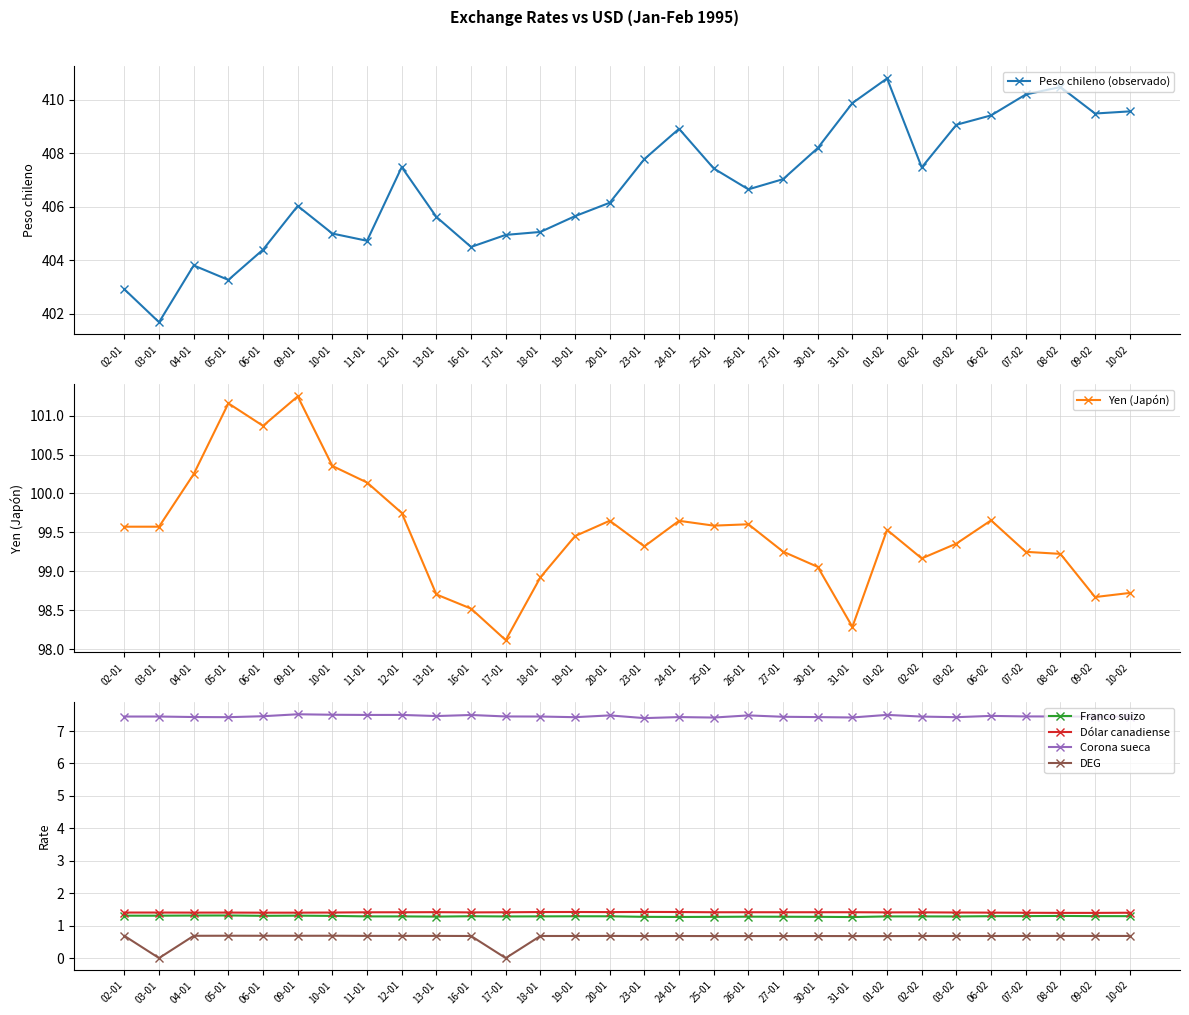

At which label is Franco suizo closest to 1?

31-01